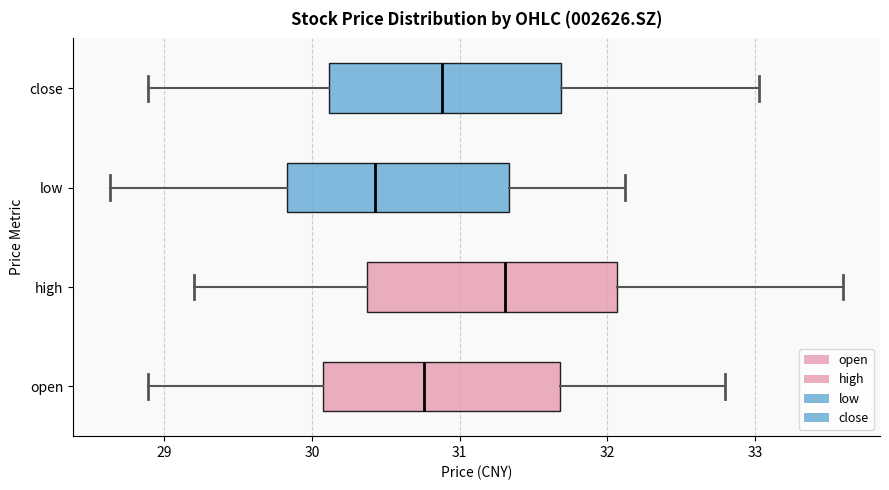

Which box has the furthest to the left median line?

low